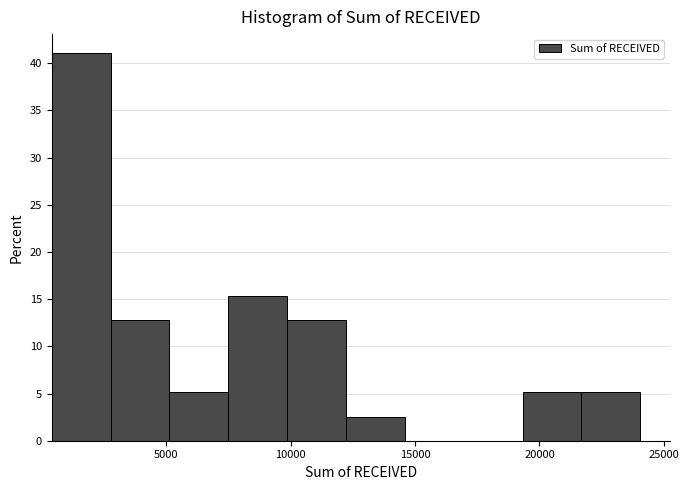

Which range on the x-axis has the tallest bar?

500 to 3000